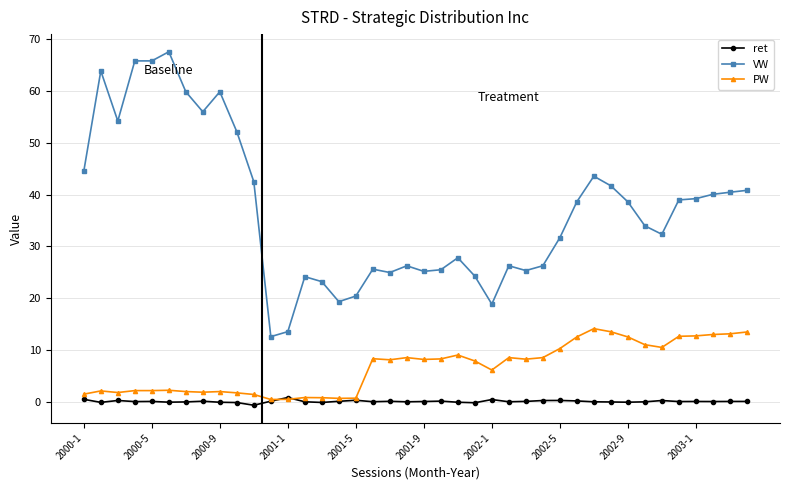

What are all the series names shown in the legend?

ret, VW, PW